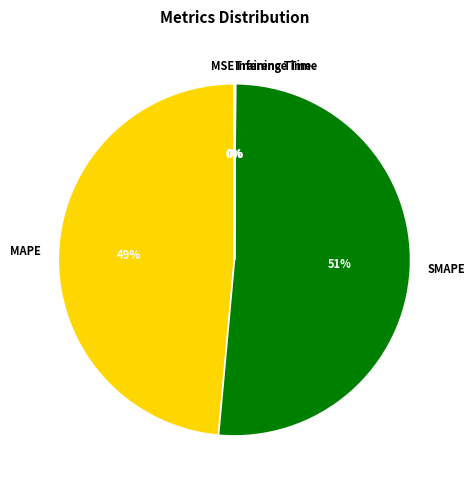

Combined, do MAPE and SMAPE account for over 50%?

Yes